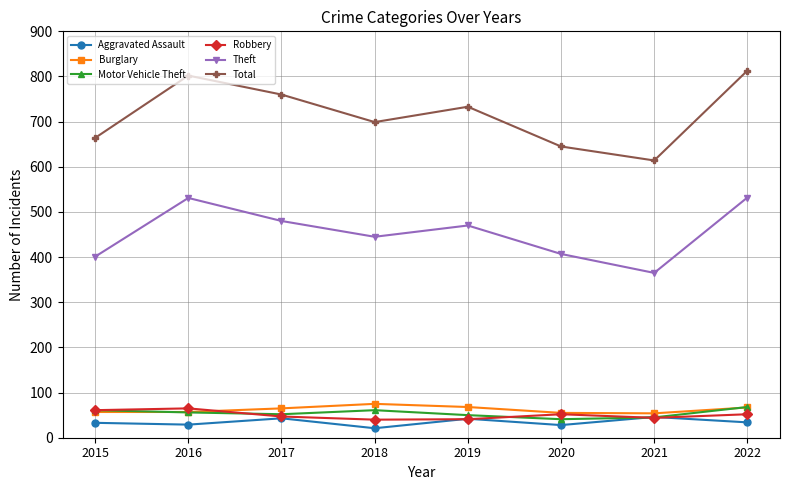

Which series has the widest spread of values?

Total